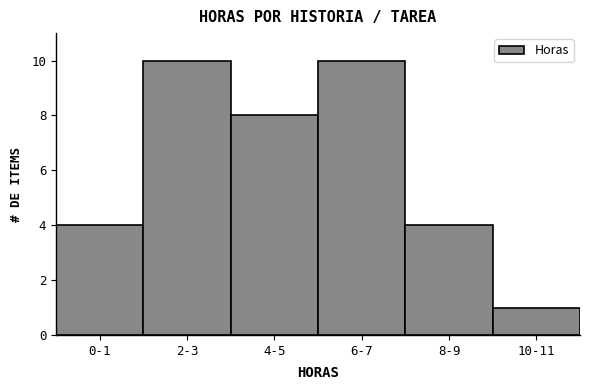

Reading left to right, what are all the values shown in this chart?

0-1=4	2-3=10	4-5=8	6-7=10	8-9=4	10-11=1